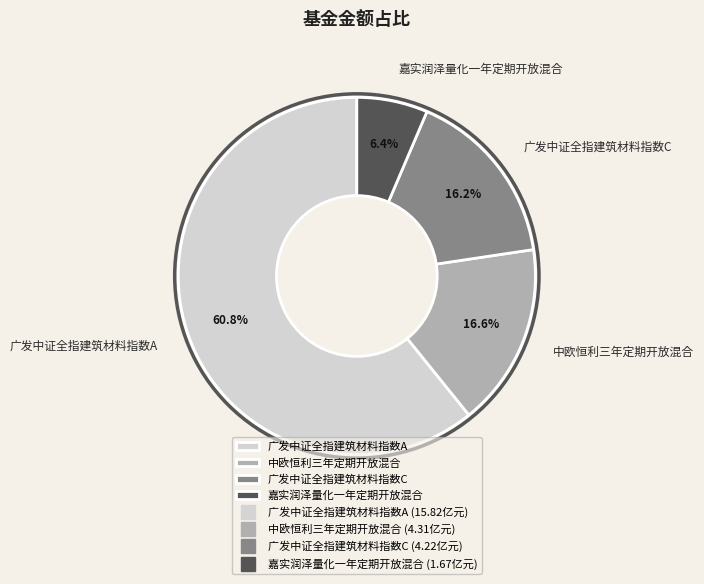

What is the ratio of the value at 广发中证全指建筑材料指数C to the value at 中欧恒利三年定期开放混合?

1.0